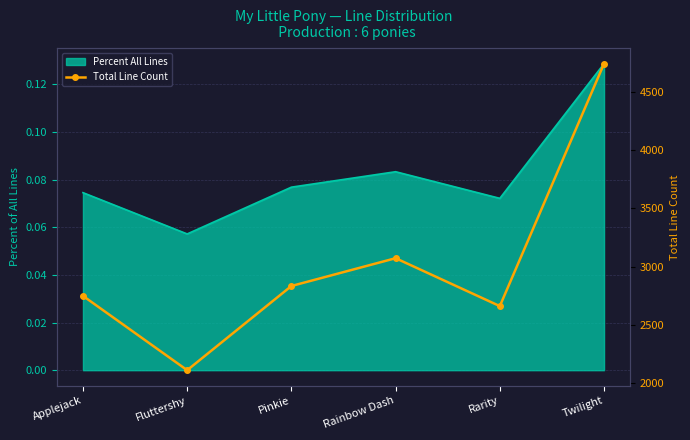

At which category does the data reach its first local peak?

Rainbow Dash